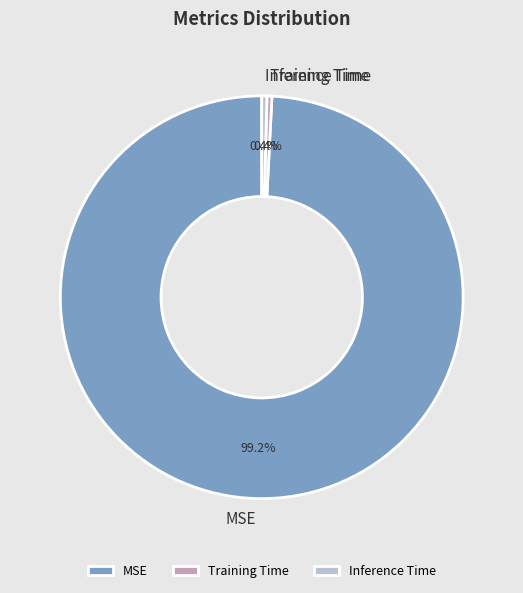

What percentage do Inference Time and Training Time together represent?

0.8%